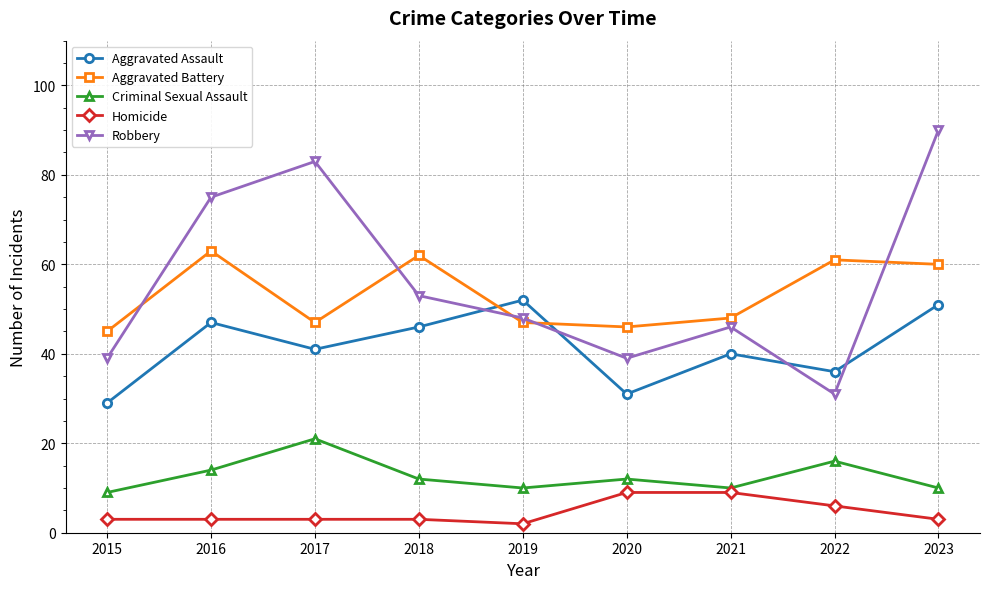

Reading right to left, transcribe all the data shown in this chart.

Aggravated Assault: 2023=51	2022=36	2021=40	2020=31	2019=52	2018=46	2017=41	2016=47	2015=29
Aggravated Battery: 2023=60	2022=61	2021=48	2020=46	2019=47	2018=62	2017=47	2016=63	2015=45
Criminal Sexual Assault: 2023=10	2022=16	2021=10	2020=12	2019=10	2018=12	2017=21	2016=14	2015=9
Homicide: 2023=3	2022=6	2021=9	2020=9	2019=2	2018=3	2017=3	2016=3	2015=3
Robbery: 2023=90	2022=31	2021=46	2020=39	2019=48	2018=53	2017=83	2016=75	2015=39